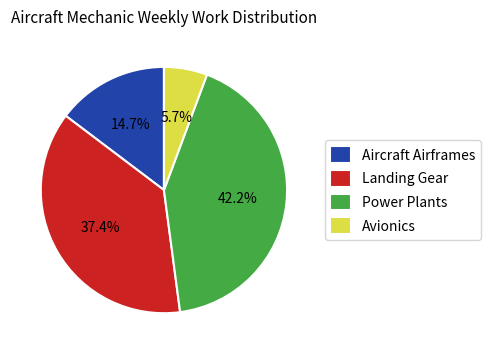

Does any single category account for the majority?

No